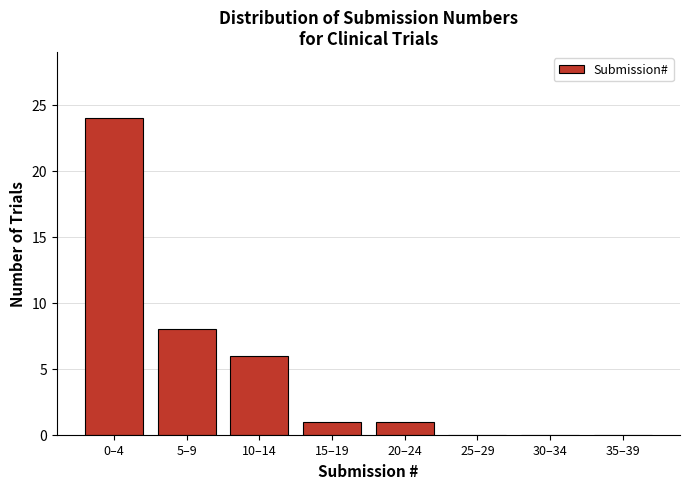

Reading right to left, extract all data points from this chart.

35–39=0	30–34=0	25–29=0	20–24=1	15–19=1	10–14=6	5–9=8	0–4=24